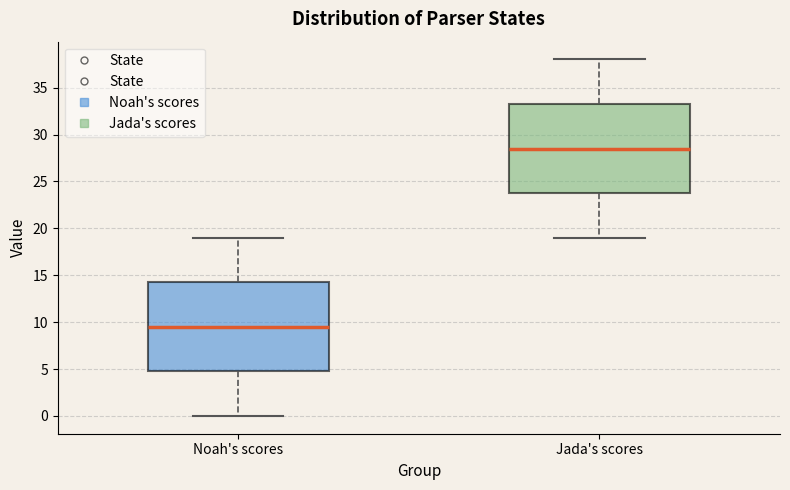

Which box's median line is the highest?

Jada's scores